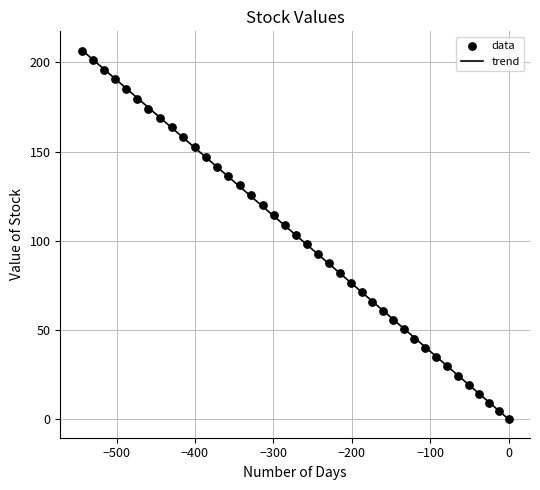

What is the range of X values (max minus min)?

544.5